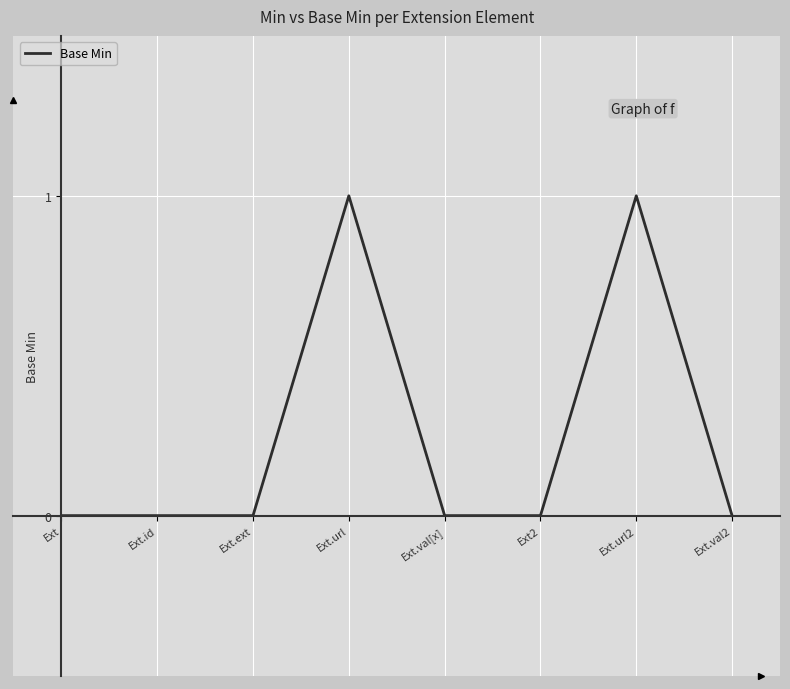

The value at Ext.url is 2. True or false?

False